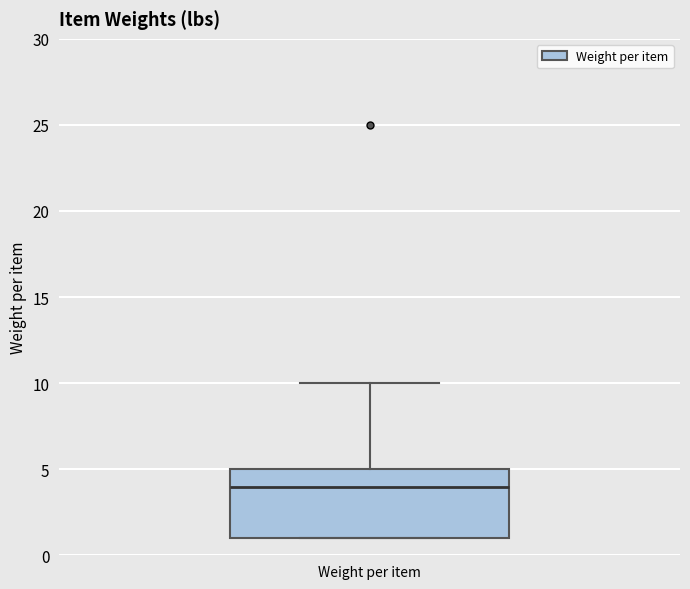

Where is the lower edge of the box for Weight per item on the y-axis? The values are not printed on the chart, so give them approximately, as read against the axis.

1